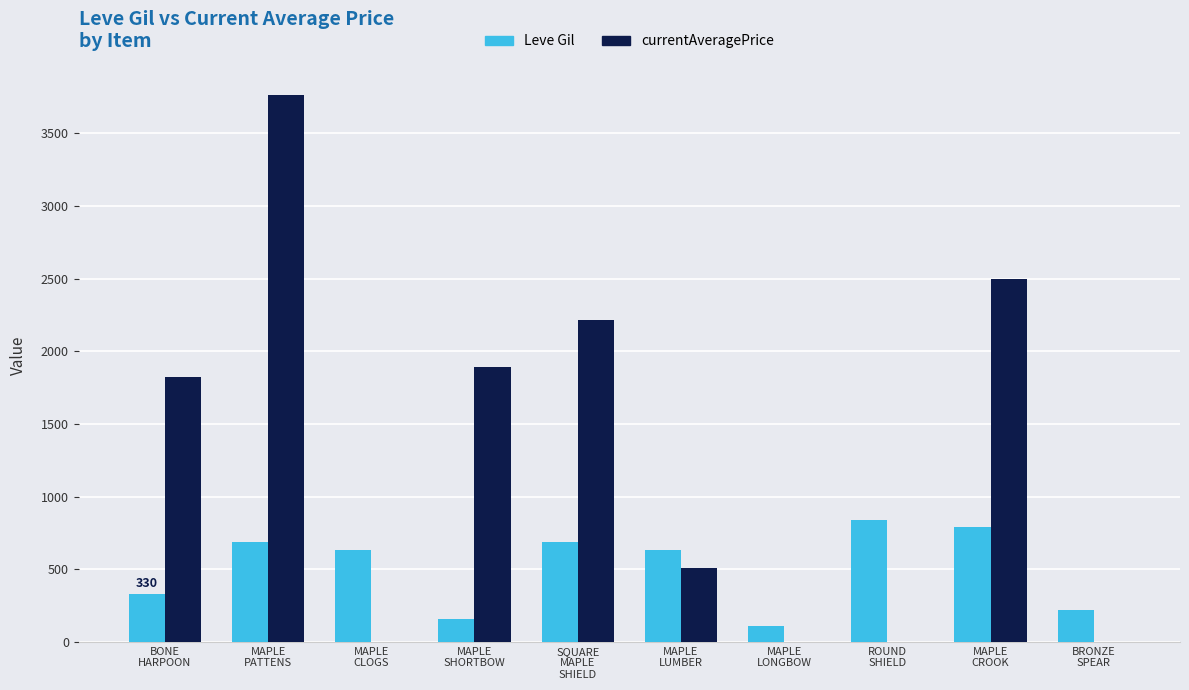

Which series has the largest total across all categories?

currentAveragePrice